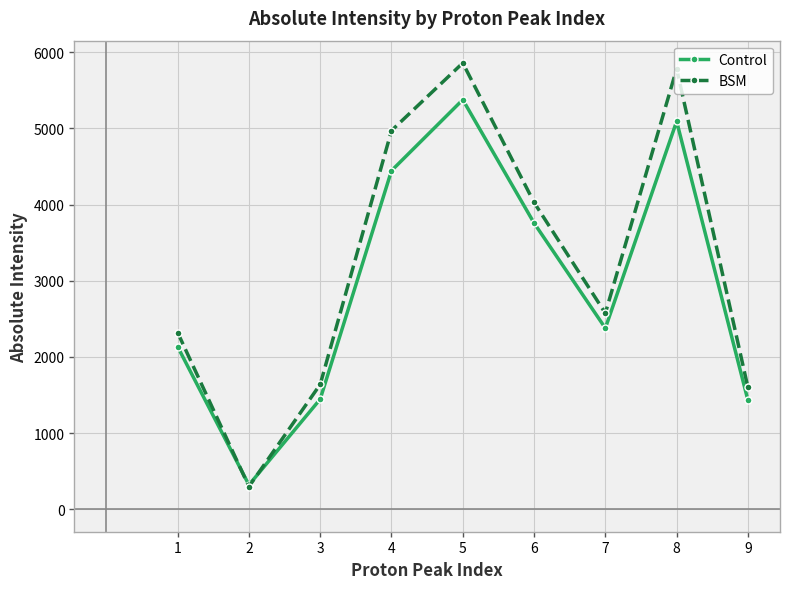

How many times do Control and BSM cross each other?

2